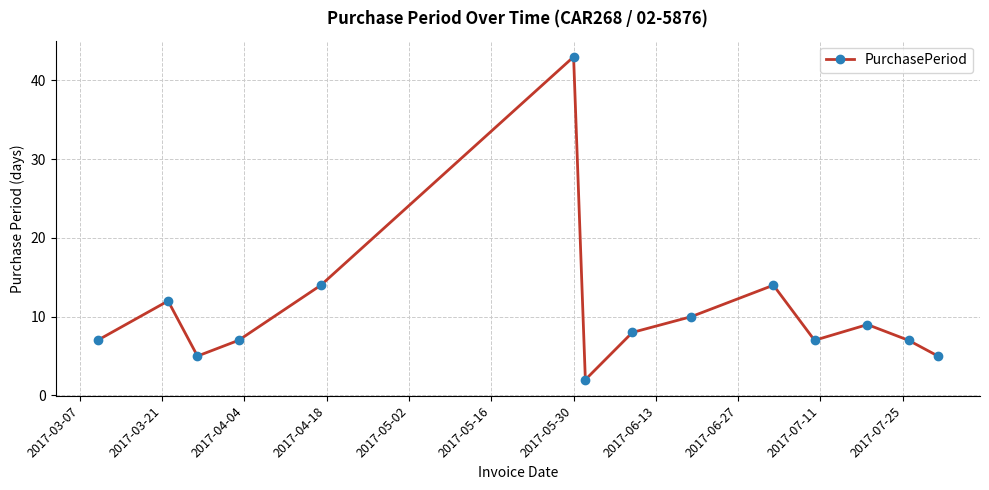

What is the average value?

11